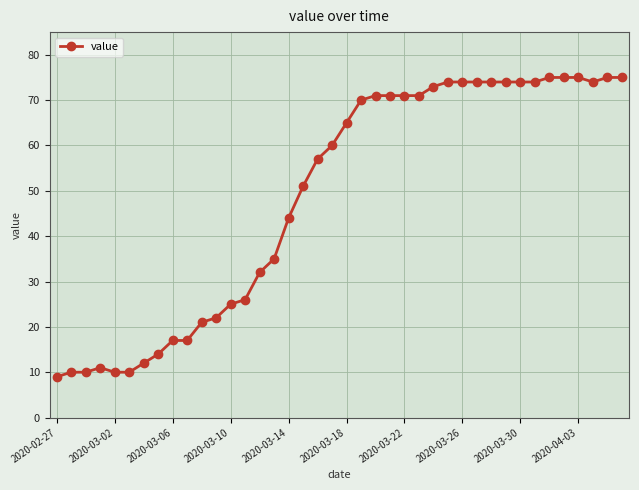

What is the minimum value shown in the chart?

9